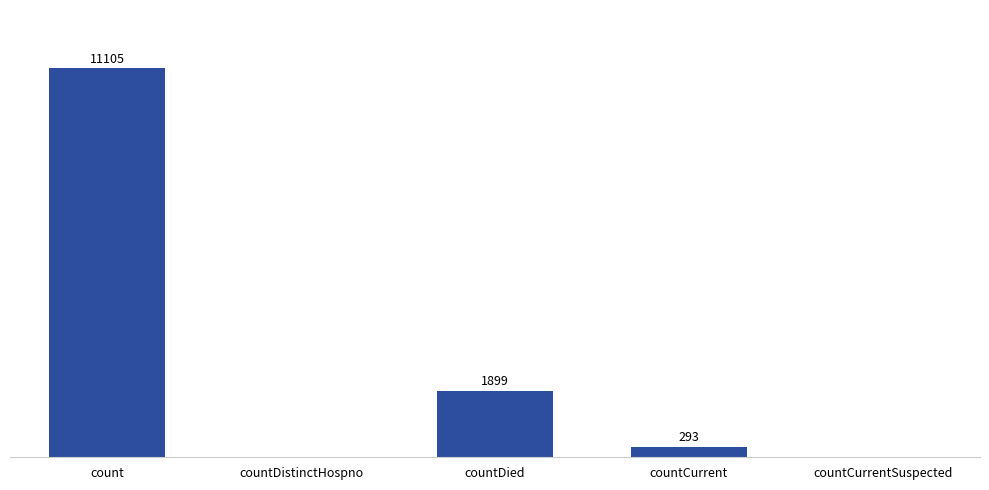

Where does the data first go above 293?

count